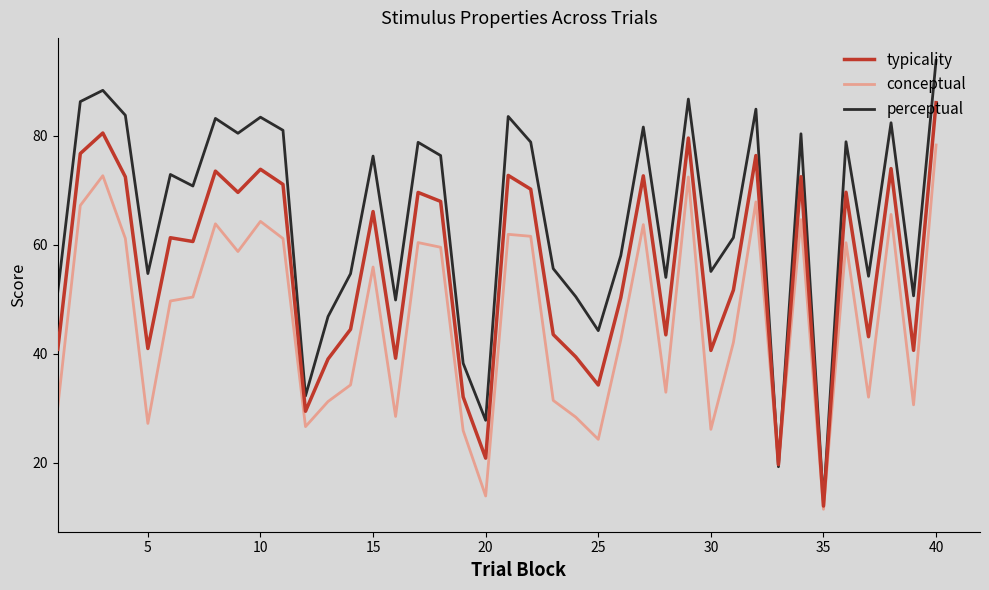

Which series has the largest range (max minus min)?

perceptual